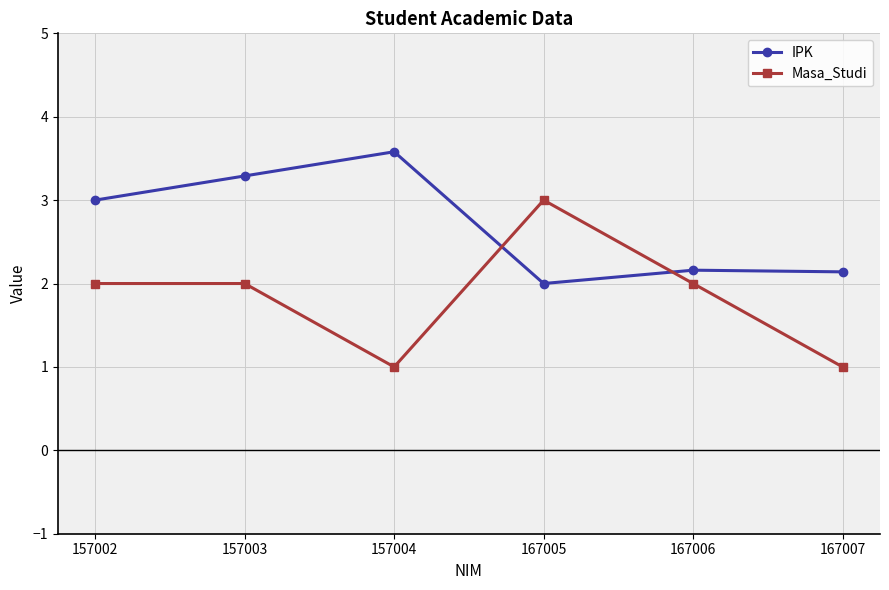

Which series has the widest spread of values?

Masa_Studi